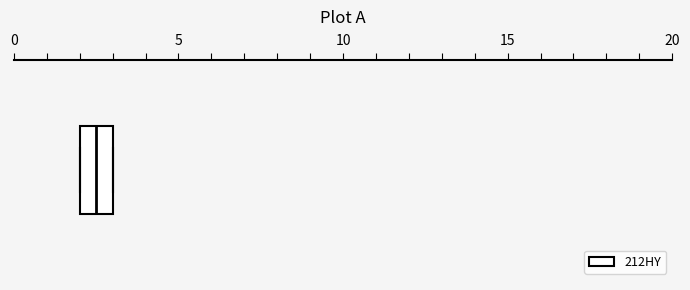

Read this box plot against the x-axis: the position of the median line, the range covered by the box, and the ends of both whiskers. The values are not printed on the chart, so give them approximately, as read against the axis.

median 2.5, box 2.0 to 3.0, whiskers 2.0 to 3.0